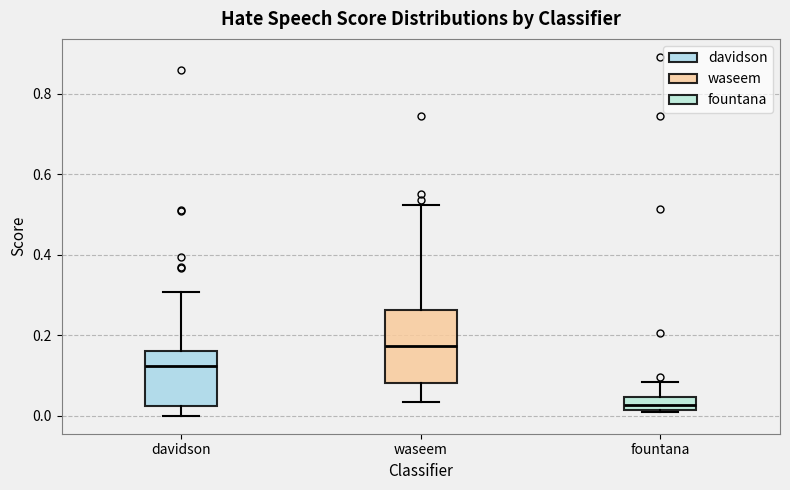

Reading left to right, transcribe this box plot: for each box, give where its median line is, the range the box spans, and where its two whiskers end, as read against the y-axis. The values are not printed on the chart, so give them approximately, as read against the axis.

davidson: median 0.12, box 0.02 to 0.16, whiskers 0.00 to 0.30
waseem: median 0.18, box 0.08 to 0.26, whiskers 0.04 to 0.52
fountana: median 0.02 (just above the box's lower edge), box 0.02 to 0.04, whiskers 0.00 to 0.08